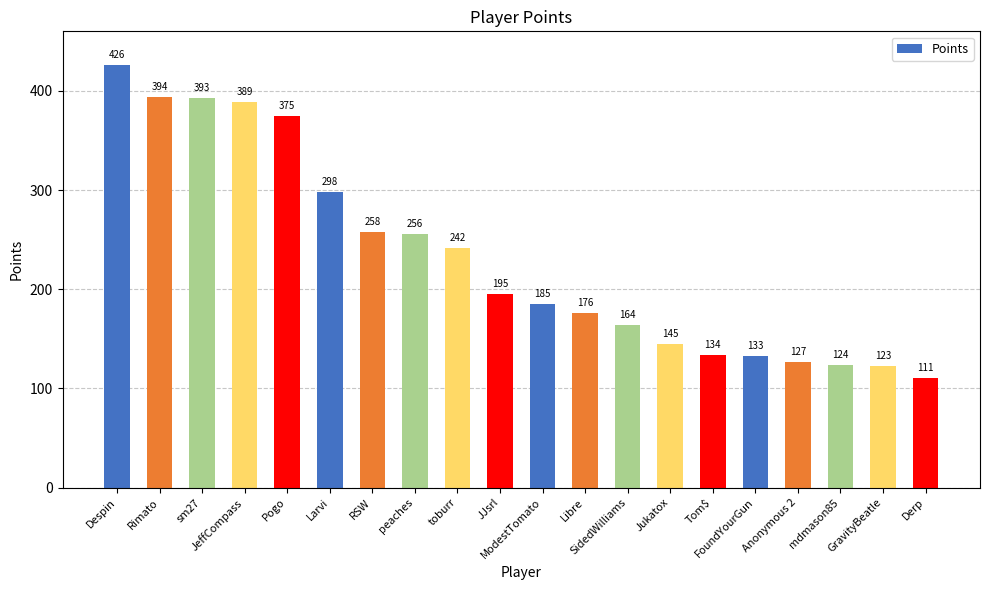

Which label corresponds to the largest value in the chart?

Despin